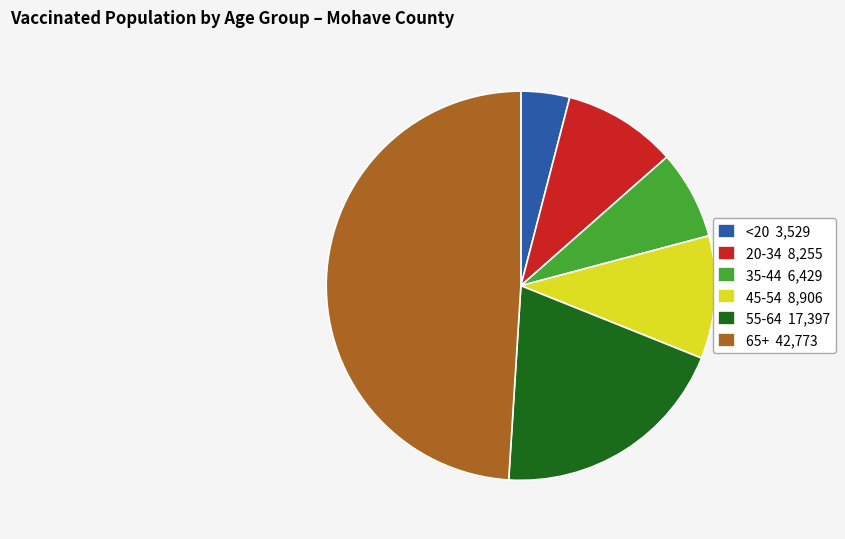

Does 20-34 8,255 represent more than half of the total?

No